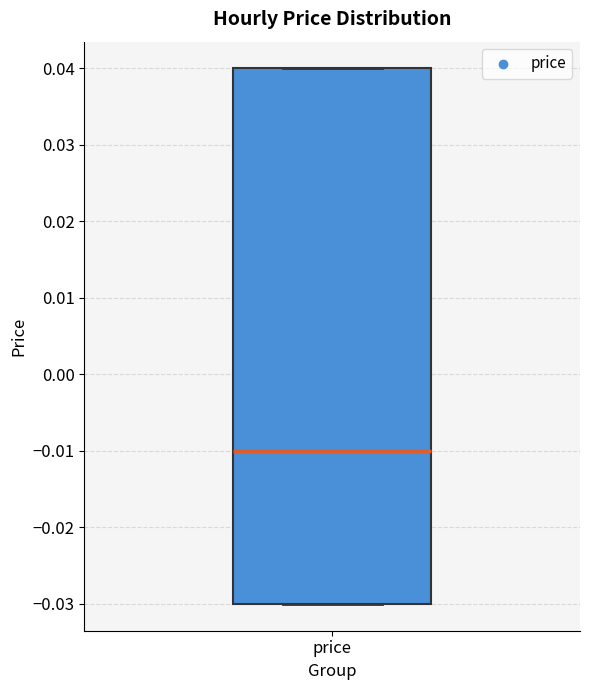

Where is the upper edge of the box for price on the y-axis? The values are not printed on the chart, so give them approximately, as read against the axis.

0.04